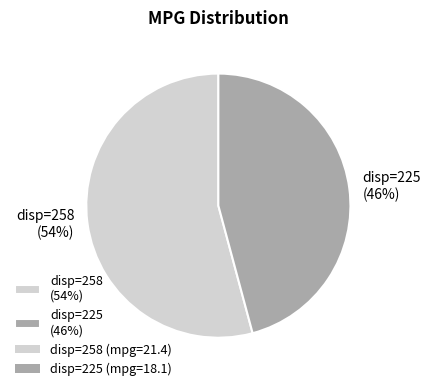

Between disp=225 (46%) and disp=258 (54%), which is larger?

disp=258 (54%)